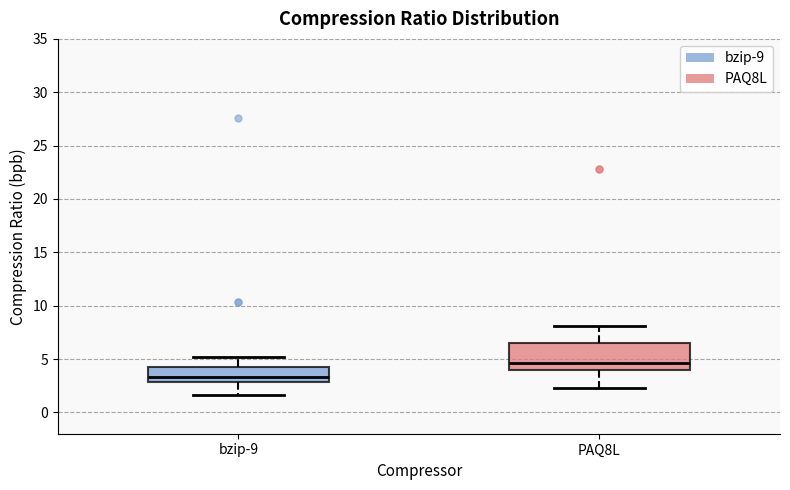

Which box is the tallest, from its lower edge to its upper edge?

PAQ8L